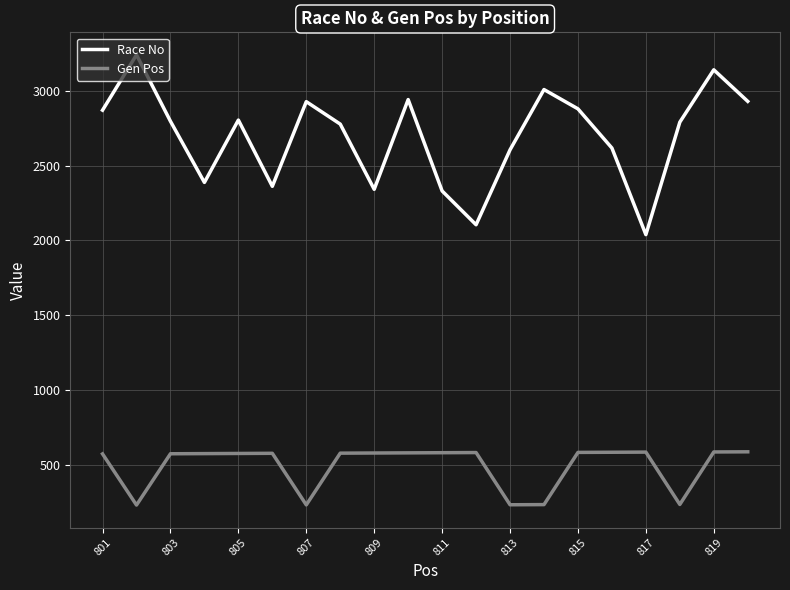

True or false: Gen Pos and Race No intersect in this chart.

False